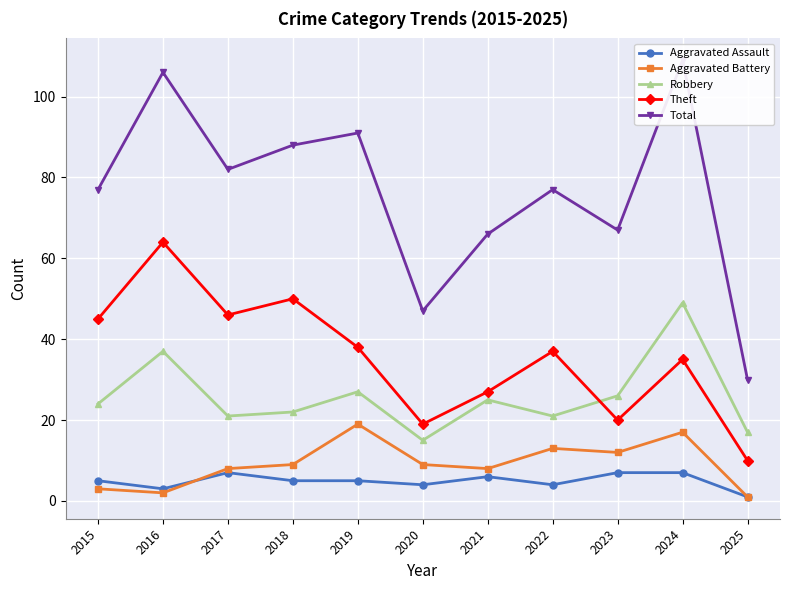

At how many categories does at least one series exceed 1?

11